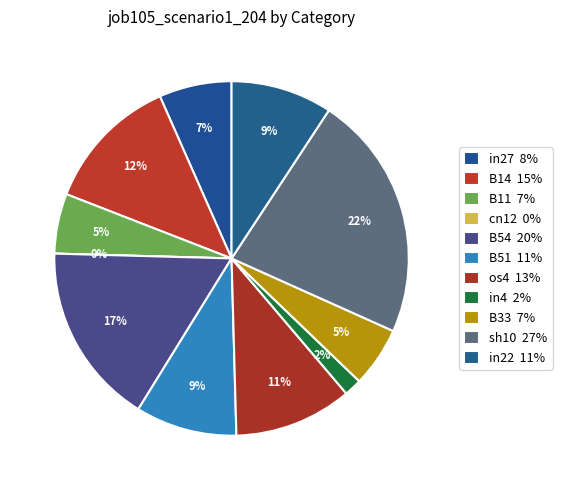

To the nearest percent, what is the difference between the largest and smallest slice percentages?

22%